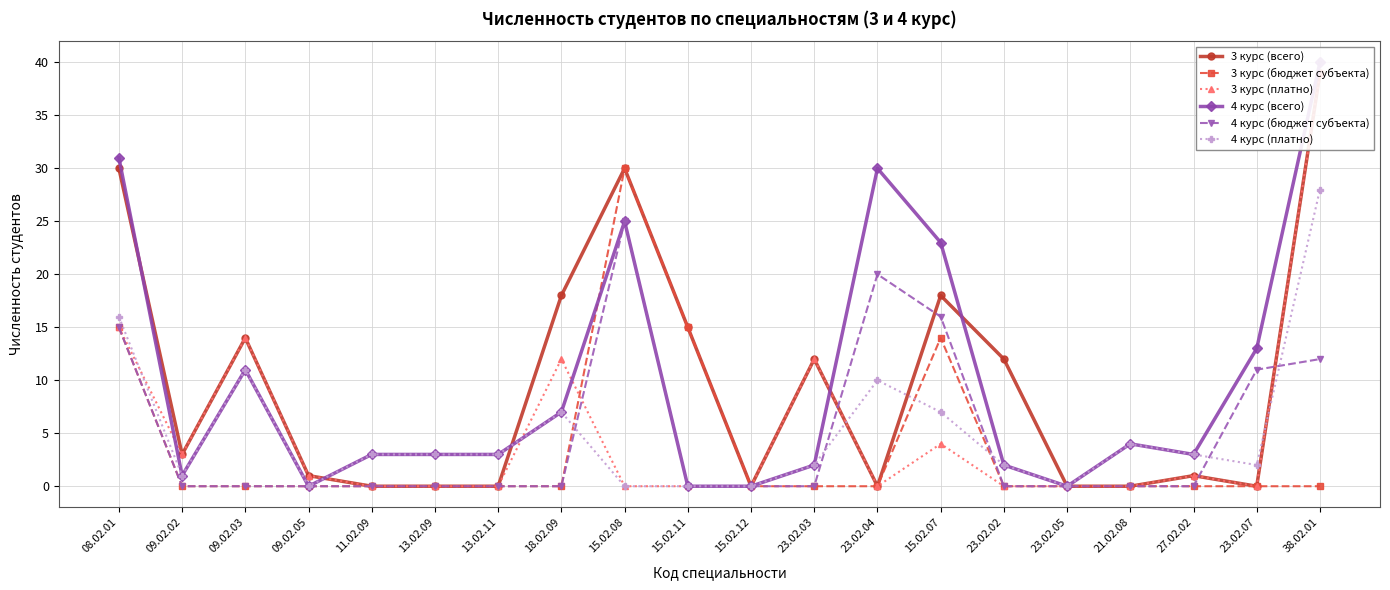

Does the chart display data point markers on the line(s)?

Yes